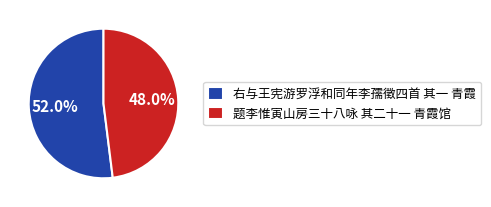

What percentage is the 题李惟寅山房三十八咏 其二十一 青霞馆 slice, to the nearest percent?

48%